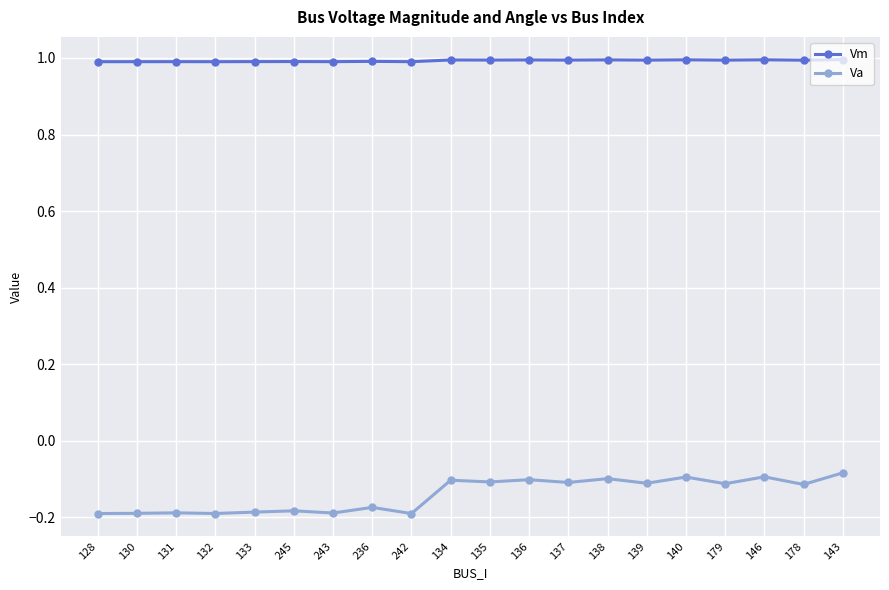

True or false: Vm has more than 0 points higher than both neighbors.

True